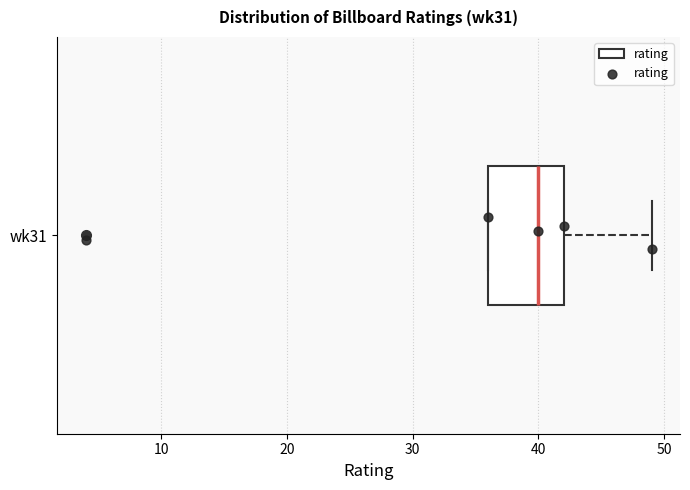

Transcribe this box plot: give where the median line is, the range the box spans, and where the two whiskers end, as read against the x-axis. The values are not printed on the chart, so give them approximately, as read against the axis.

median 40, box 36 to 42, whiskers 36 to 49